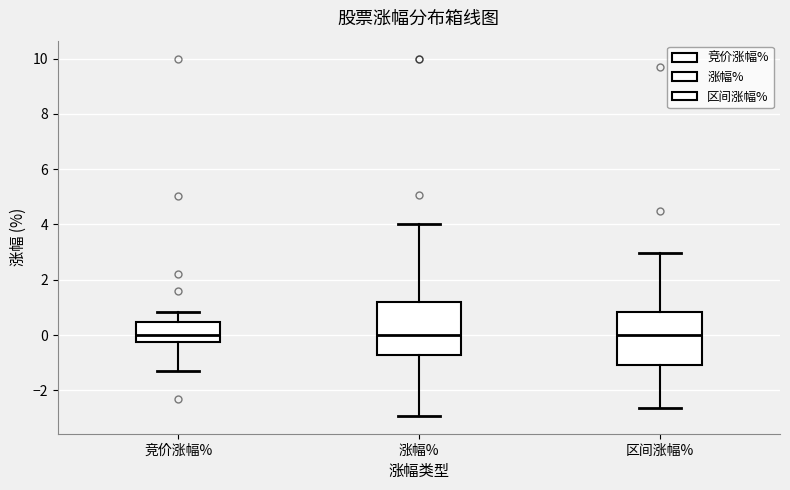

Where does the upper whisker of the box for 涨幅% end on the y-axis? The values are not printed on the chart, so give them approximately, as read against the axis.

4.0